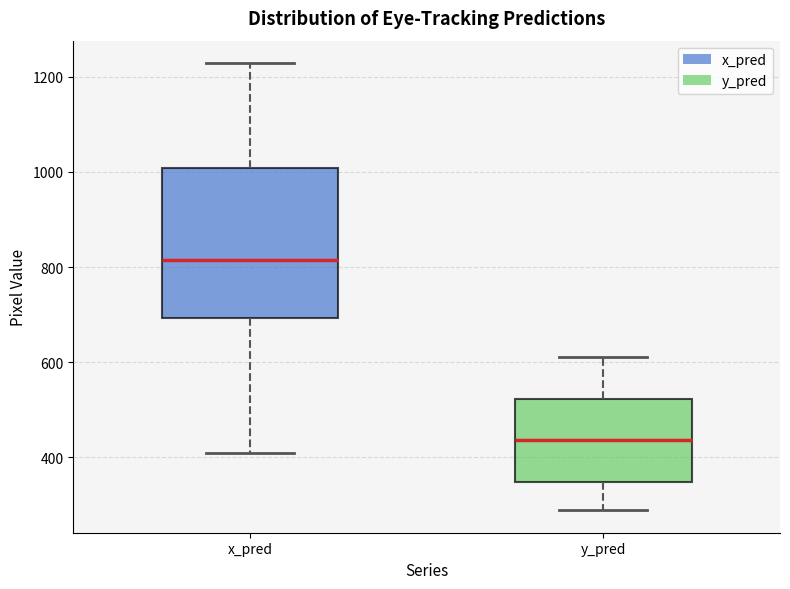

Reading left to right, read every box against the y-axis: the position of its median line, the range the box covers, and the ends of its whiskers. The values are not printed on the chart, so give them approximately, as read against the axis.

x_pred: median 820, box 700 to 1000, whiskers 400 to 1220
y_pred: median 440, box 340 to 520, whiskers 280 to 620